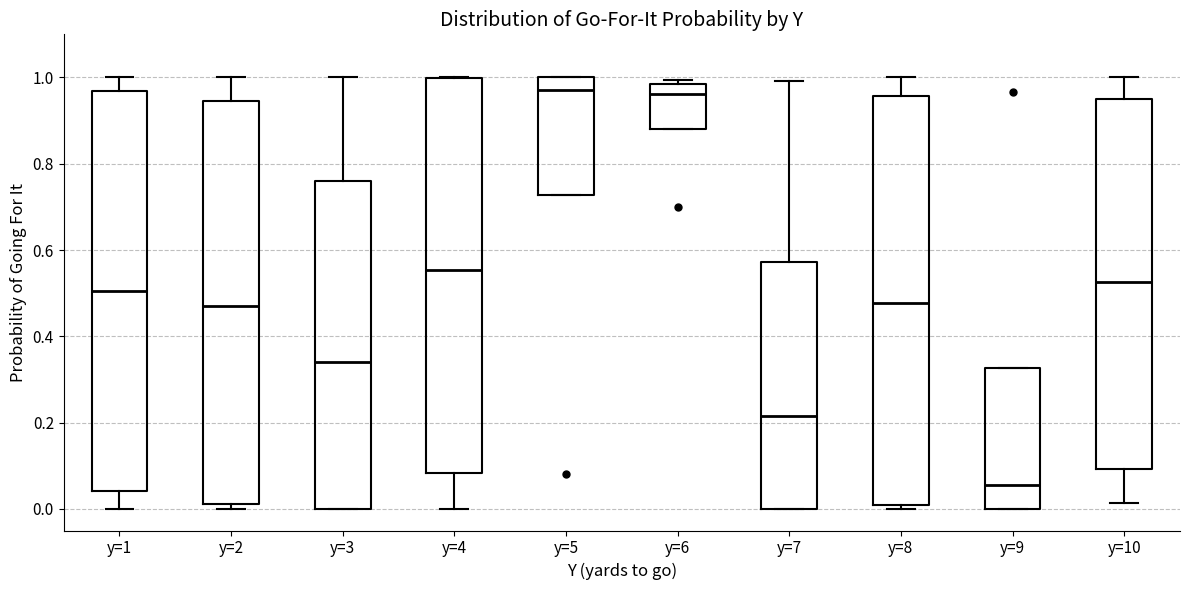

Reading left to right, read every box against the y-axis: the position of its median line, the range the box covers, and the ends of its whiskers. The values are not printed on the chart, so give them approximately, as read against the axis.

y=1: median 0.50, box 0.04 to 0.96, whiskers 0.00 to 1.00
y=2: median 0.48, box 0.02 to 0.94, whiskers 0.00 to 1.00
y=3: median 0.34, box 0.00 to 0.76, whiskers 0.00 to 1.00
y=4: median 0.56, box 0.08 to 1.00, whiskers 0.00 to 1.00
y=5: median 0.98, box 0.72 to 1.00, whiskers 0.72 to 1.00
y=6: median 0.96, box 0.88 to 0.98, whiskers 0.88 to 1.00
y=7: median 0.22, box 0.00 to 0.58, whiskers 0.00 to 1.00
y=8: median 0.48, box 0.00 to 0.96, whiskers 0.00 (just below the box's lower edge) to 1.00
y=9: median 0.06, box 0.00 to 0.32, whiskers 0.00 to 0.32
y=10: median 0.52, box 0.10 to 0.94, whiskers 0.02 to 1.00